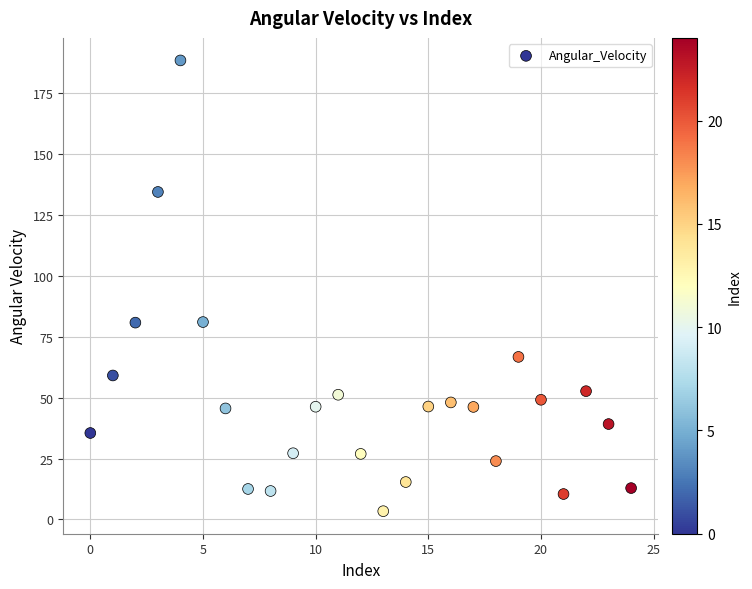

What is the range of Y values (max minus min)?

184.9